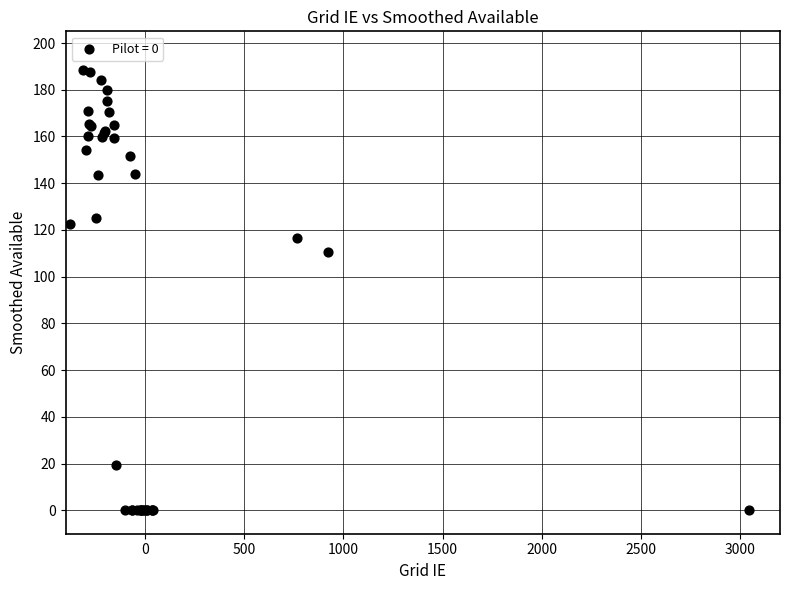

What Y value in the scatter plot is closest to 94?

110.8